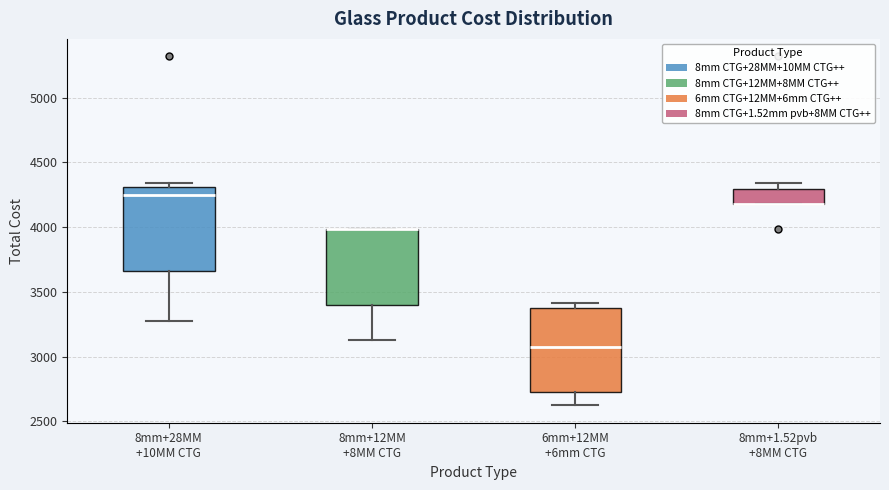

Reading left to right, transcribe this box plot: for each box, give where its median line is, the range the box spans, and where its two whiskers end, as read against the y-axis. The values are not printed on the chart, so give them approximately, as read against the axis.

8mm+28MM +10MM CTG: median 4250, box 3650 to 4300, whiskers 3250 to 4350
8mm+12MM +8MM CTG: median 4000 (drawn on the box's upper edge), box 3400 to 4000, whiskers 3150 to 4000
6mm+12MM +6mm CTG: median 3100, box 2750 to 3400, whiskers 2650 to 3400 (just above the box's upper edge)
8mm+1.52pvb +8MM CTG: median 4200 (drawn on the box's lower edge), box 4200 to 4300, whiskers 4200 to 4350